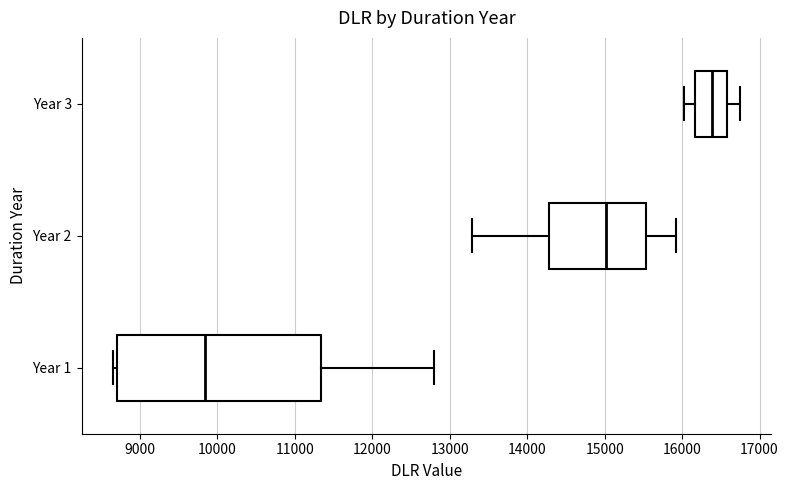

Where does the left whisker of the box for Year 3 end on the x-axis? The values are not printed on the chart, so give them approximately, as read against the axis.

16000